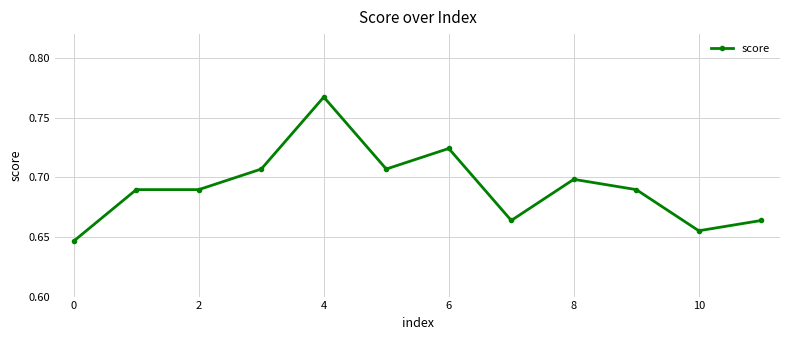

Does the chart have visible grid lines?

Yes